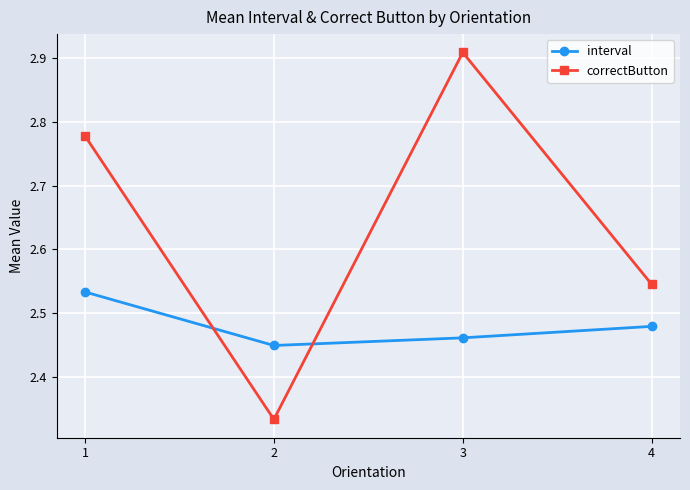

What is the sum of all interval values?

9.9